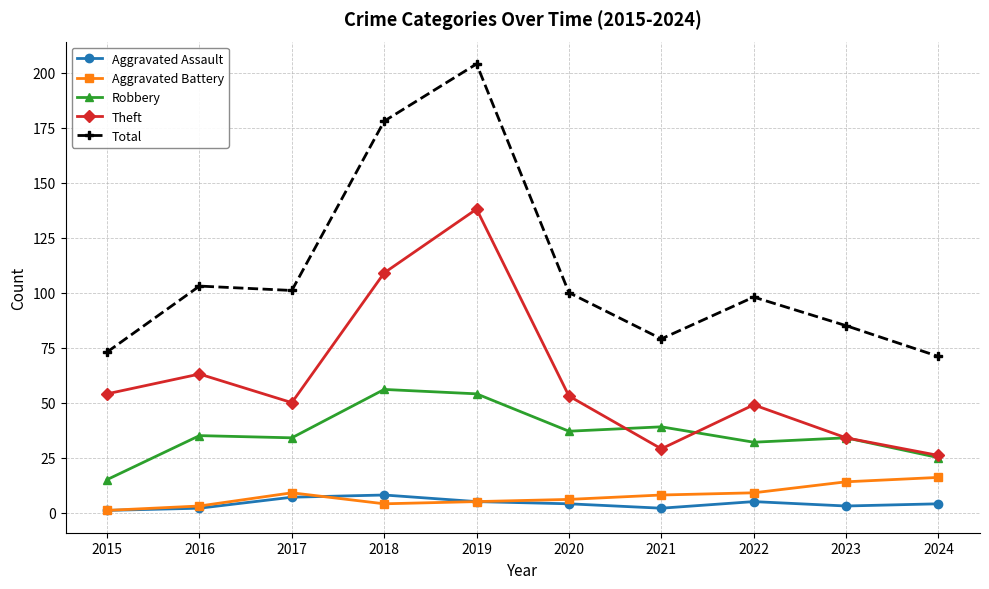

At how many categories does at least one series exceed 90?

6